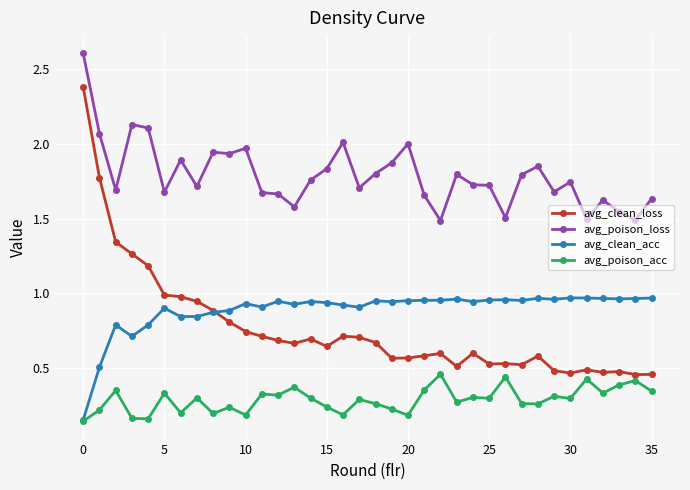

List the series in order of their peak value, highest first.

avg_poison_loss, avg_clean_loss, avg_clean_acc, avg_poison_acc